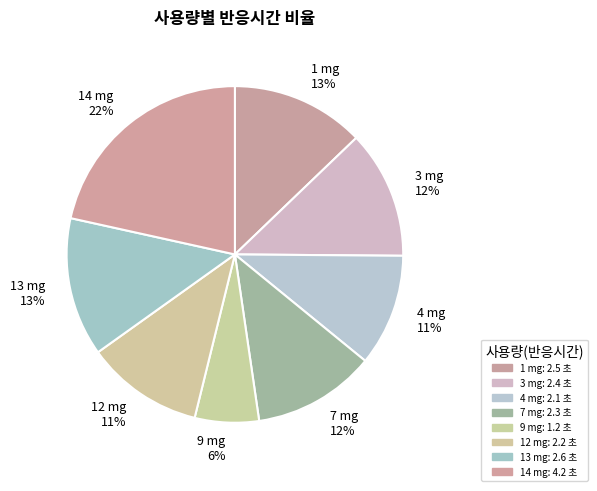

To the nearest percent, what is the average slice percentage?

12%